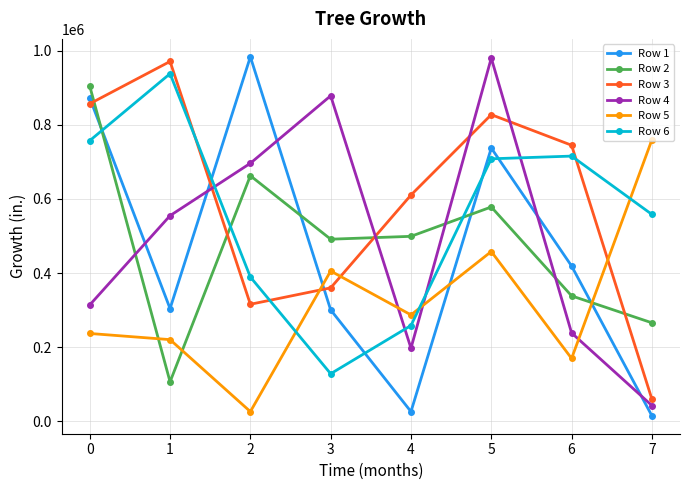

Which series ends up on top after the final intersection of Row 1 and Row 2?

Row 2